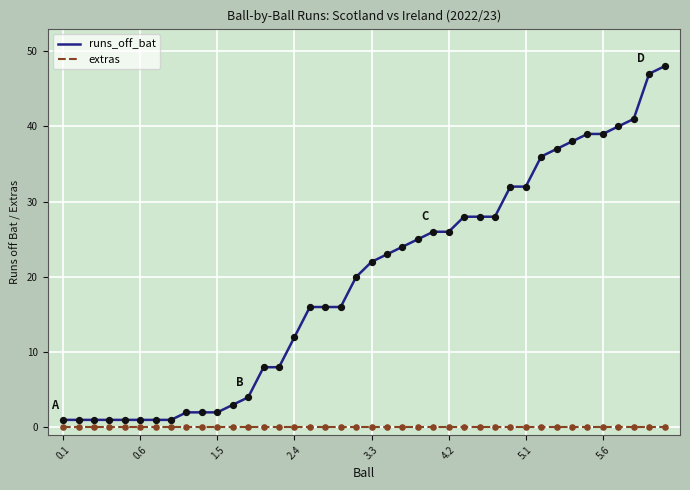

What are all the series names shown in the legend?

runs_off_bat, extras